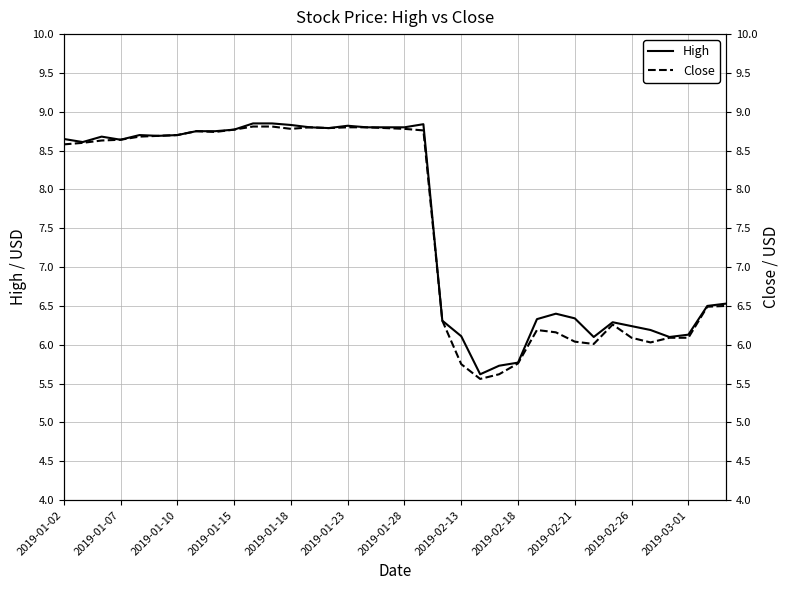

What is the highest value of the High series?

8.9